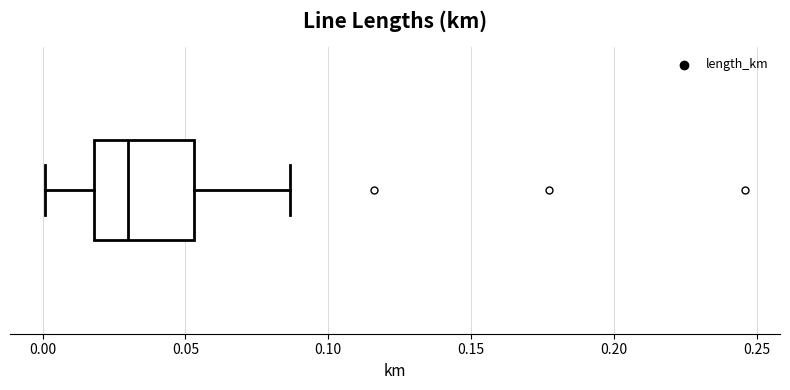

Transcribe this box plot: give where the median line is, the range the box spans, and where the two whiskers end, as read against the x-axis. The values are not printed on the chart, so give them approximately, as read against the axis.

median 0.030, box 0.020 to 0.055, whiskers 0.000 to 0.085